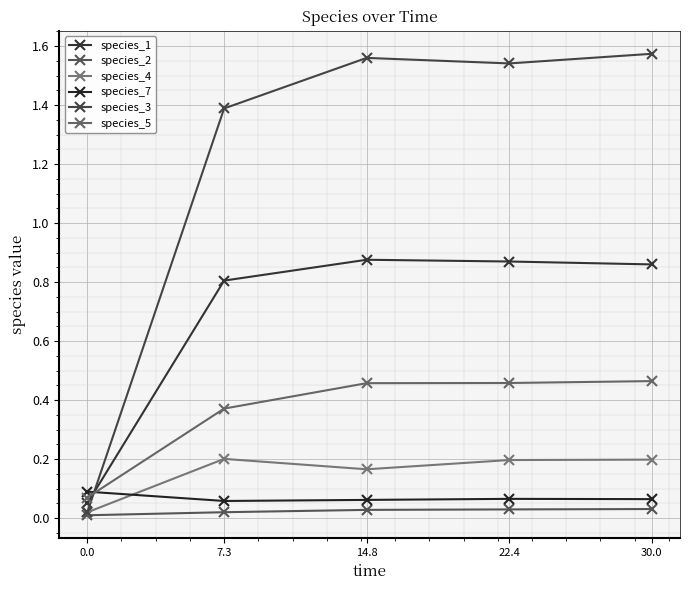

True or false: species_7 and species_5 intersect in this chart.

True